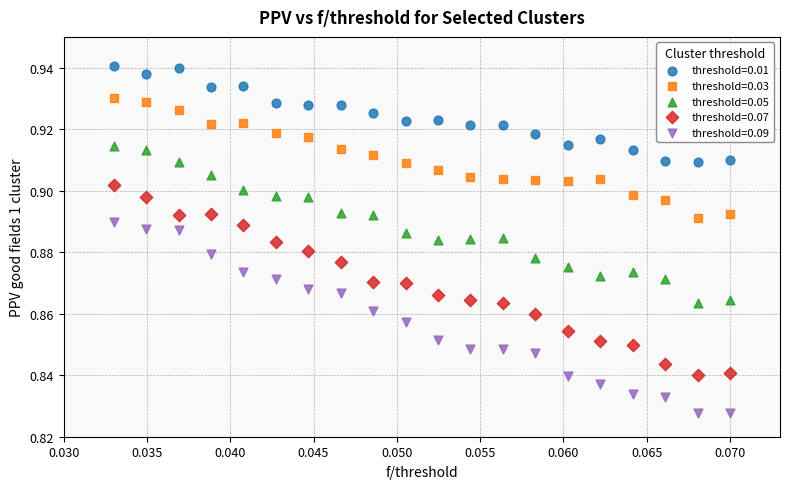

Which series reaches the maximum Y coordinate?

threshold=0.01